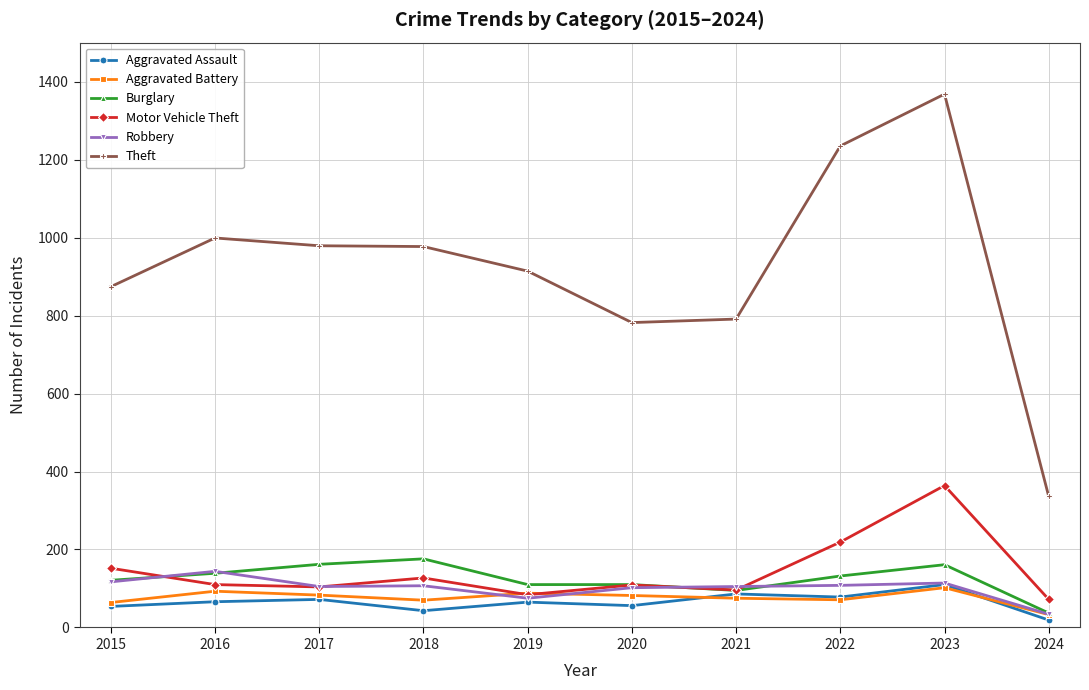

How many data points does each series have?

10